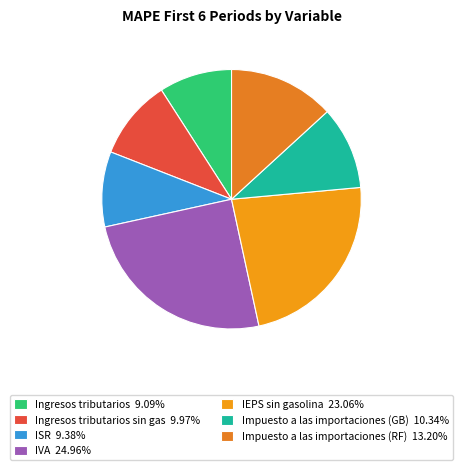

Count the number of slices in the pie.

7